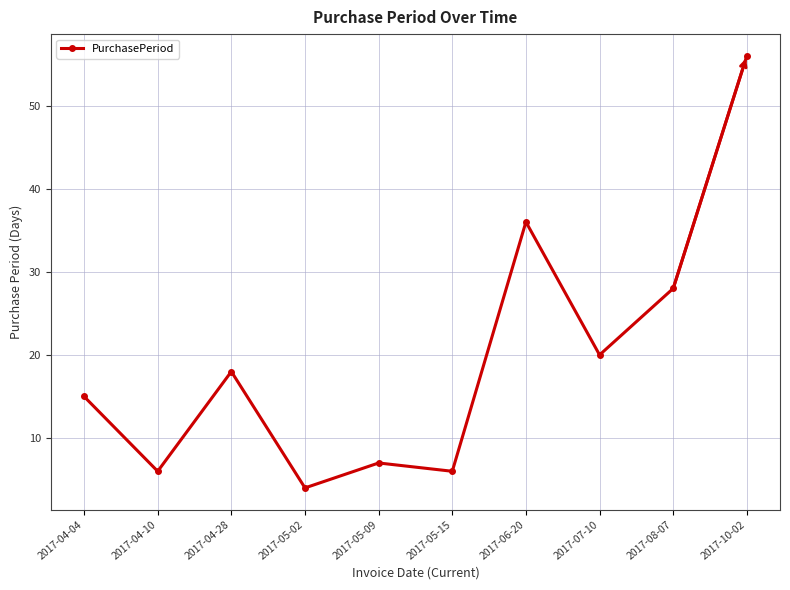

Where is the first local minimum?

2017-04-10